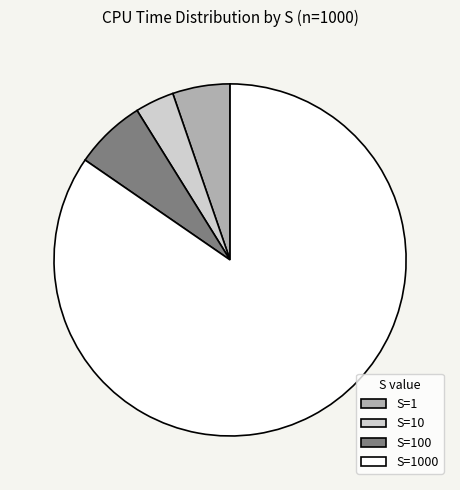

Is there a majority slice in this chart?

Yes